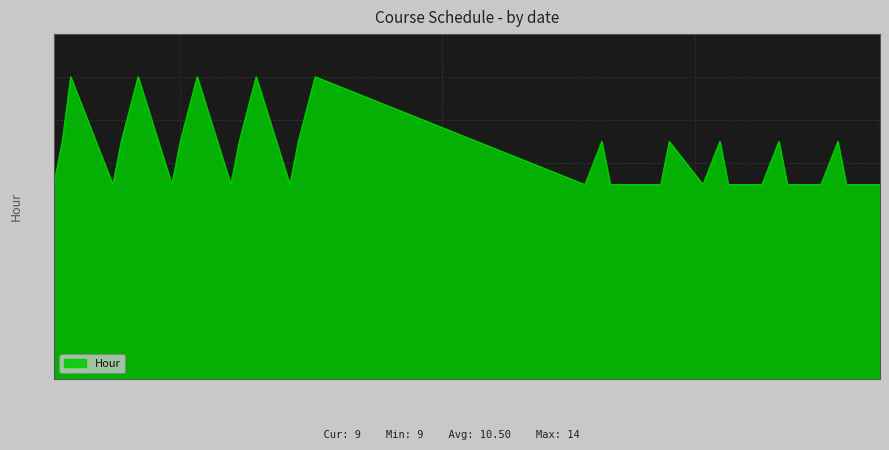

What is the greatest value displayed?

14